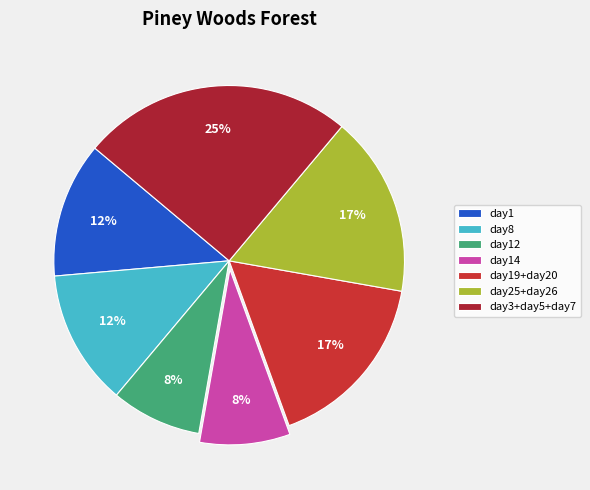

What percentage is the day12 slice, to the nearest percent?

8%